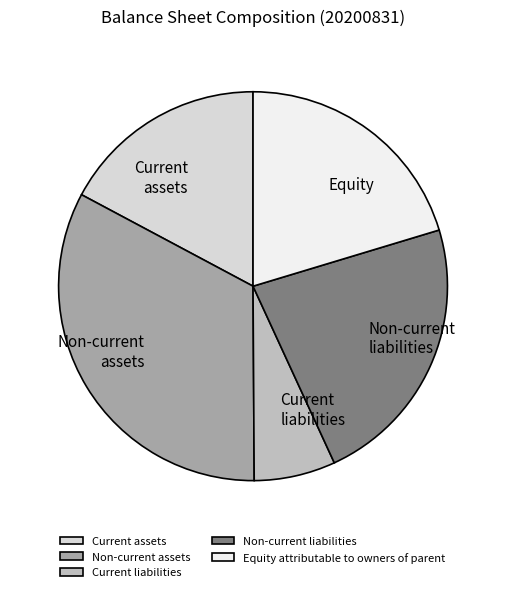

Between Non-current assets and Current liabilities, which is larger?

Non-current assets